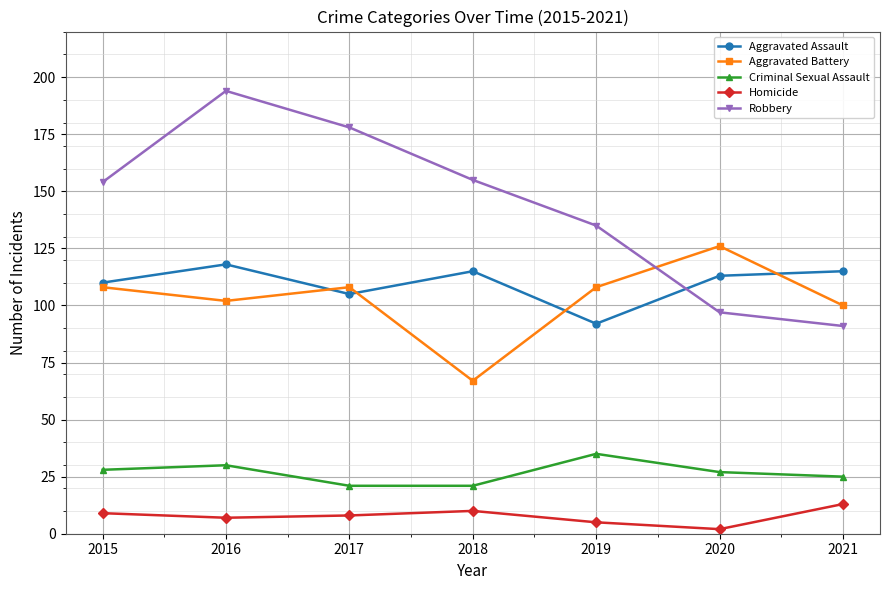

True or false: Aggravated Assault has a value of 192 at 2016.

False